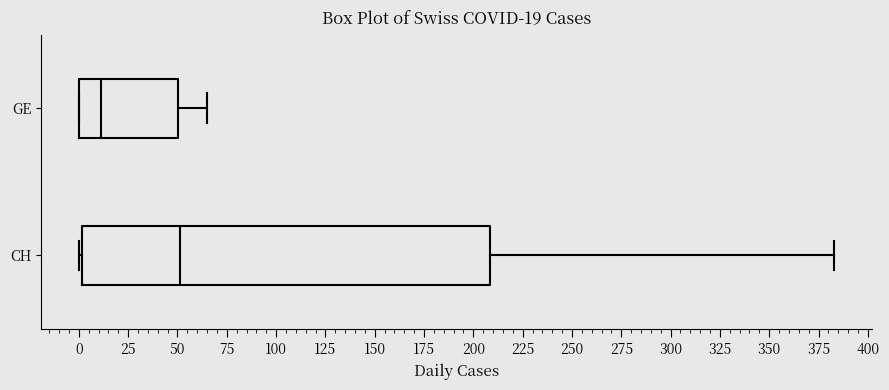

Which box's median line is the furthest to the right?

CH